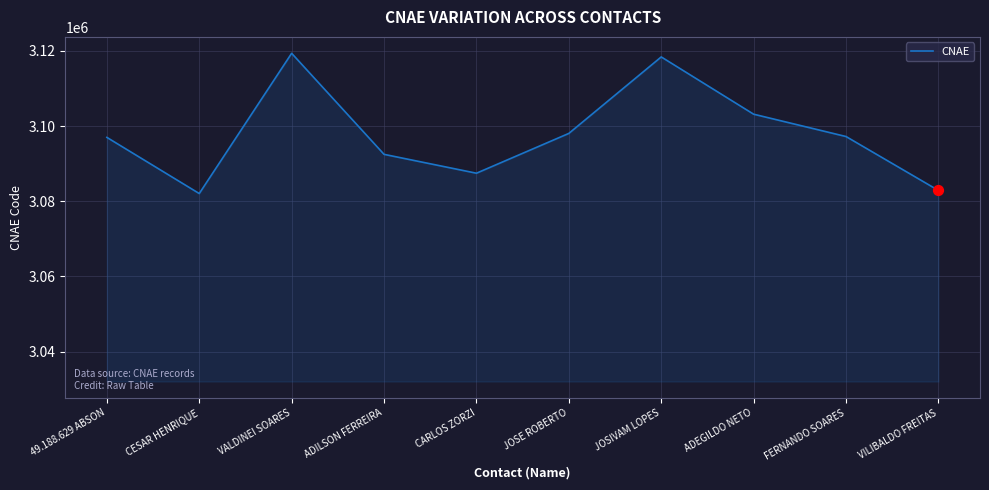

What is the change in value from ADEGILDO NETO to VILIBALDO FREITAS?

-20277